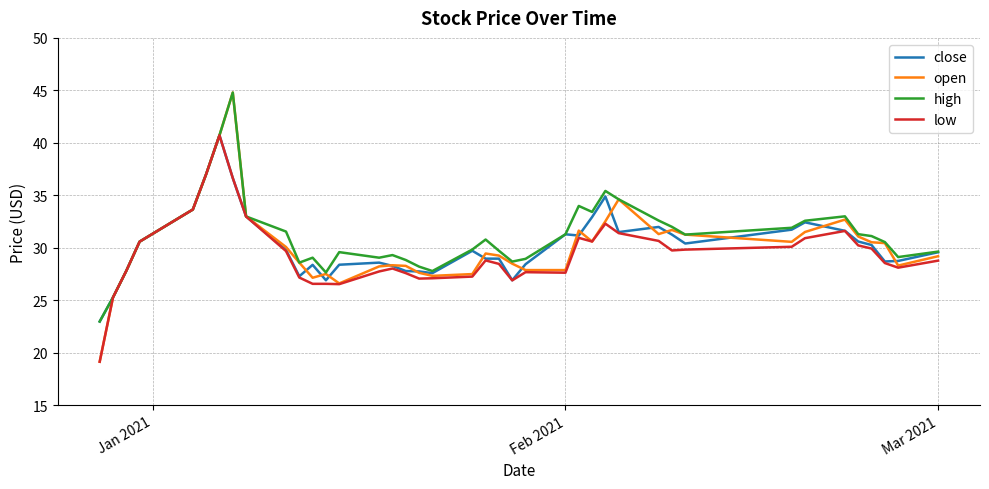

What is the greatest value displayed?

44.8